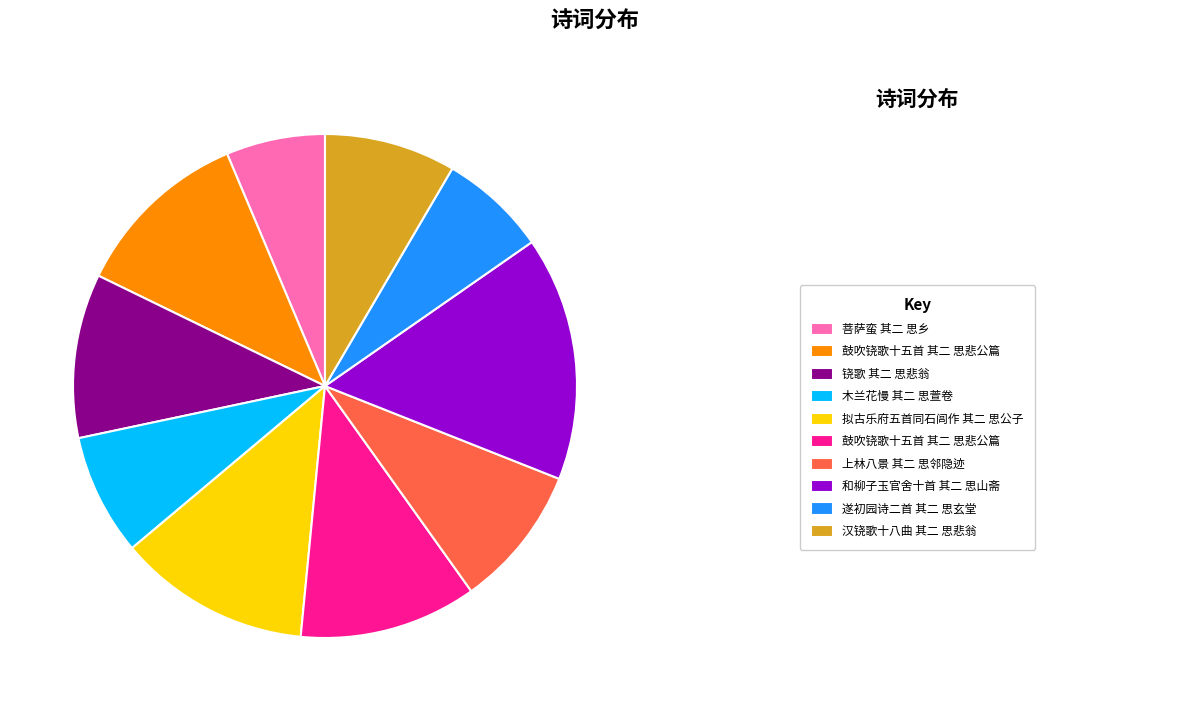

Is there any slice that represents more than half of the pie?

No